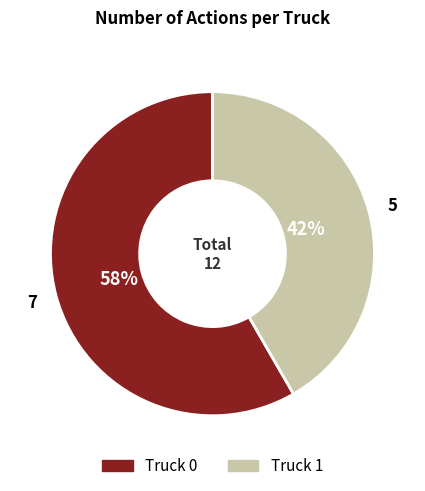

What is the largest slice in the pie chart?

Truck 0